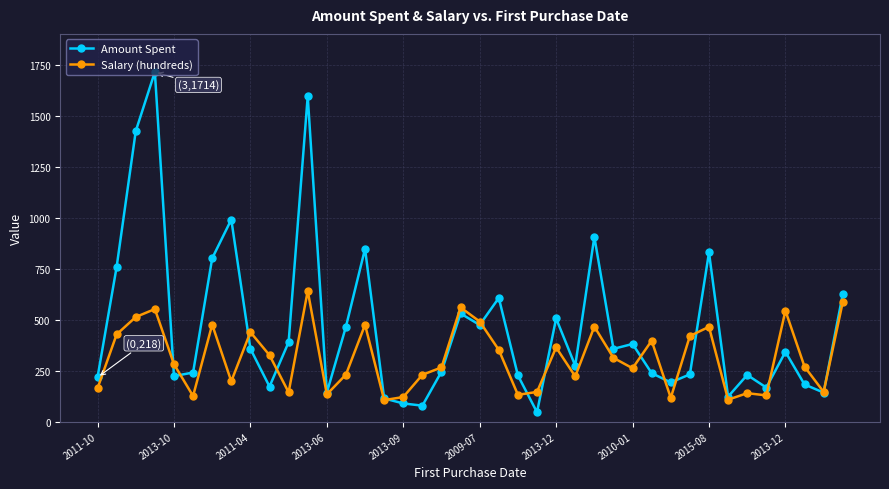

Rank the series by their maximum value, from lowest to highest.

Salary (hundreds), Amount Spent